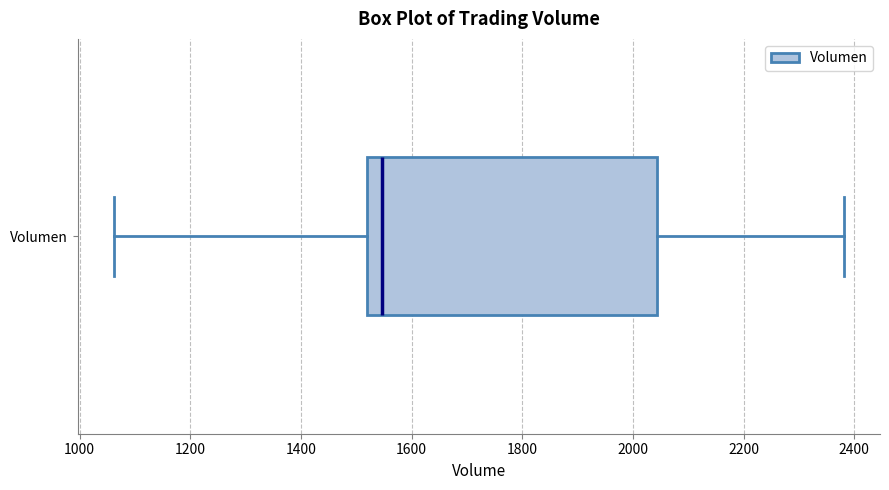

Transcribe this box plot: give where the median line is, the range the box spans, and where the two whiskers end, as read against the x-axis. The values are not printed on the chart, so give them approximately, as read against the axis.

median 1540, box 1520 to 2040, whiskers 1060 to 2380